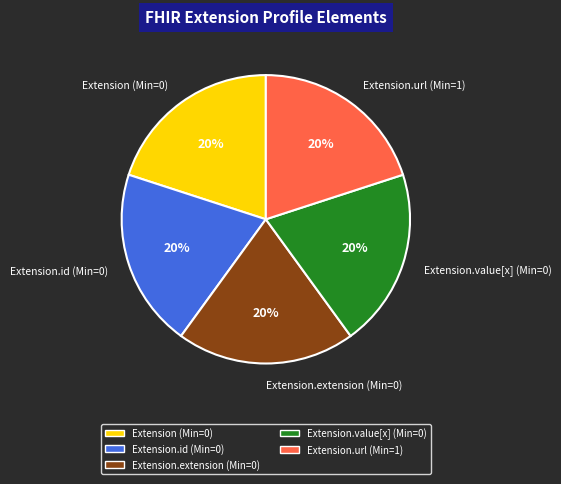

To the nearest percent, what is the difference between the largest and smallest slice percentages?

0%